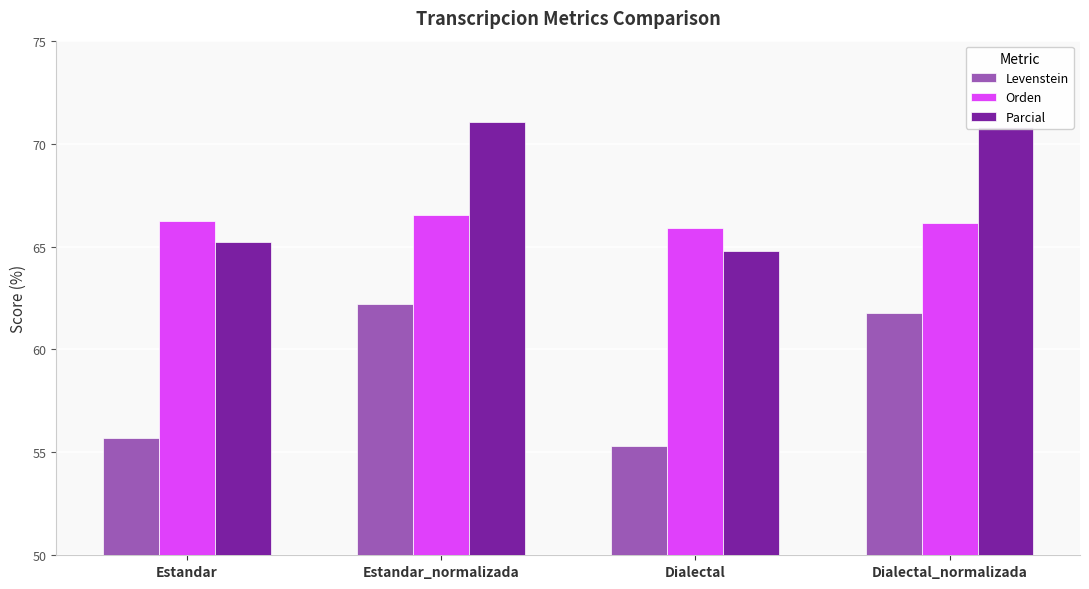

At Estandar, list the series in order from largest to smallest.

Orden, Parcial, Levenstein